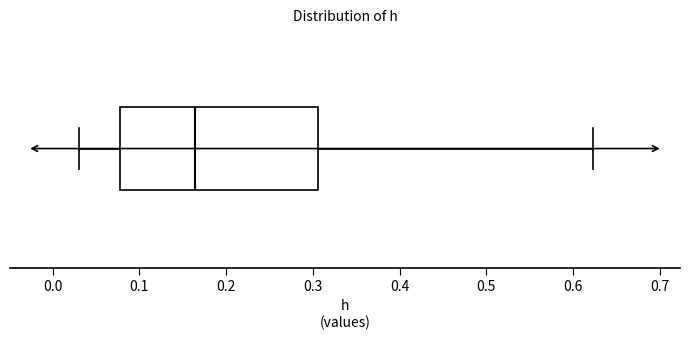

Where does the right whisker of the box end on the x-axis? The values are not printed on the chart, so give them approximately, as read against the axis.

0.62